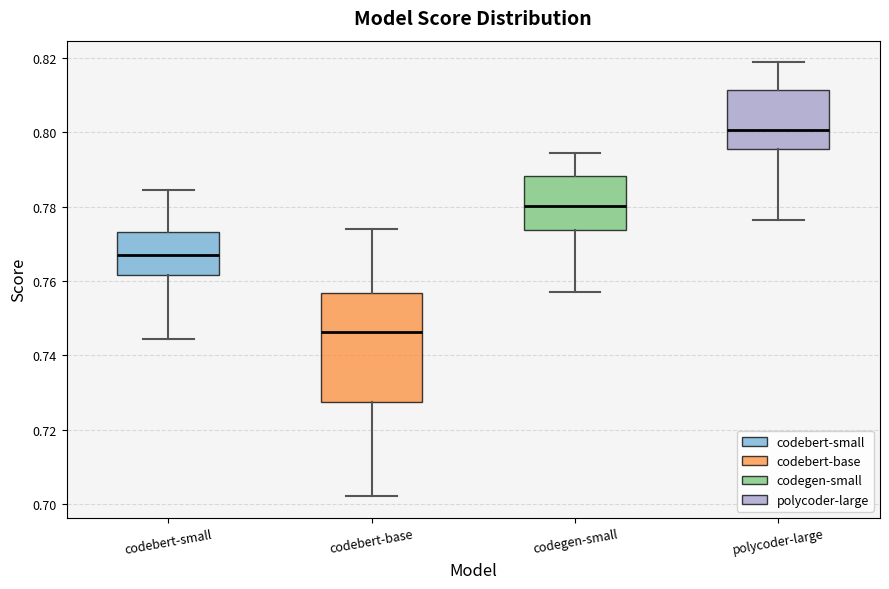

Reading left to right, transcribe this box plot: for each box, give where its median line is, the range the box spans, and where its two whiskers end, as read against the y-axis. The values are not printed on the chart, so give them approximately, as read against the axis.

codebert-small: median 0.766, box 0.762 to 0.774, whiskers 0.744 to 0.784
codebert-base: median 0.746, box 0.728 to 0.756, whiskers 0.702 to 0.774
codegen-small: median 0.780, box 0.774 to 0.788, whiskers 0.756 to 0.794
polycoder-large: median 0.800, box 0.796 to 0.812, whiskers 0.776 to 0.818